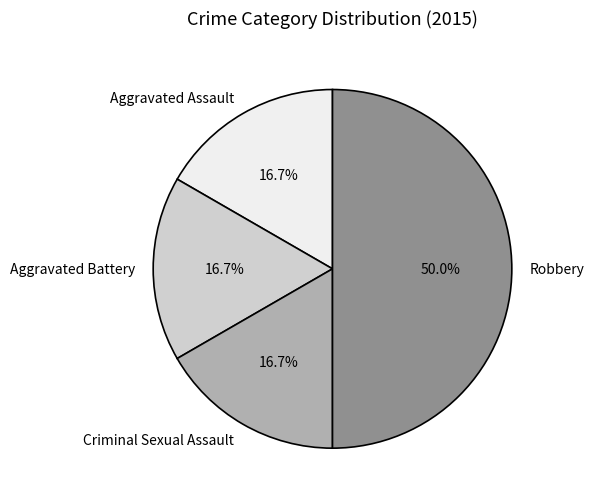

Is Criminal Sexual Assault the majority of the pie?

No